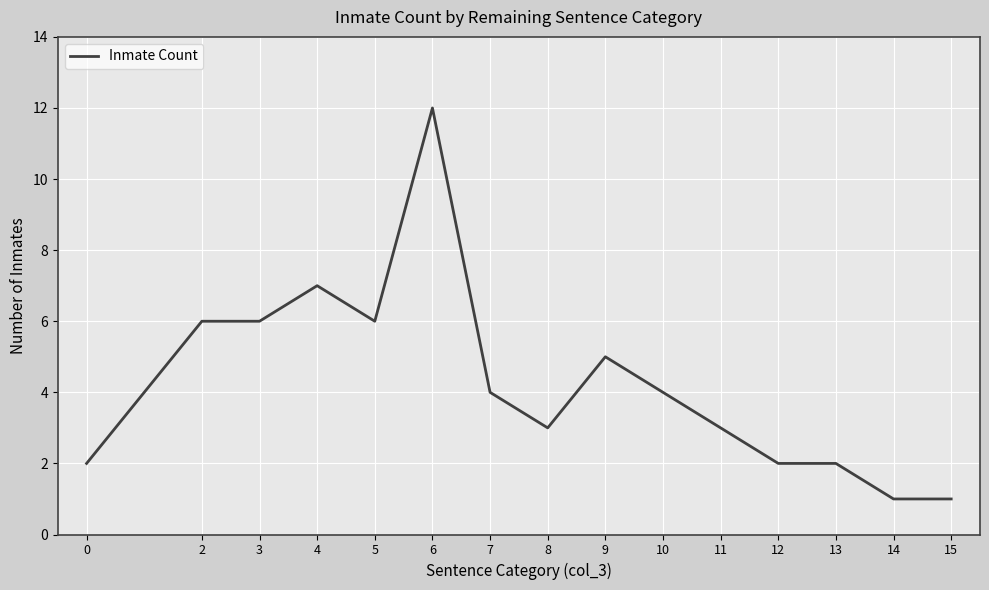

What is the ratio of the value at 8 to the value at 2?

0.5